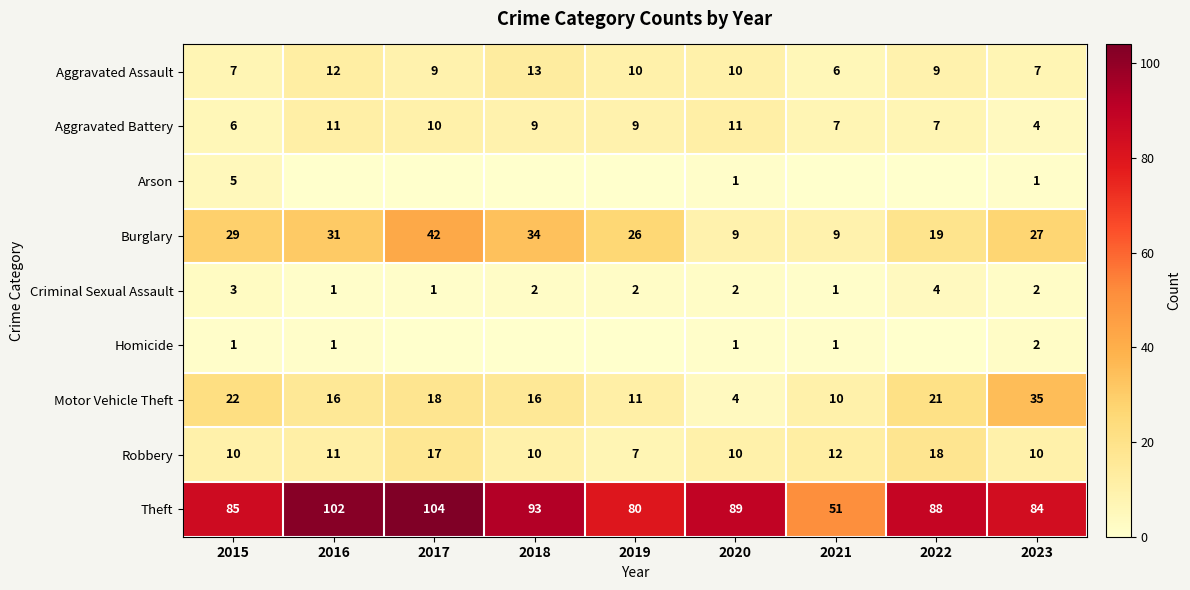

Is the value of Aggravated Battery at 2018 greater than the value of Arson at 2016?

Yes